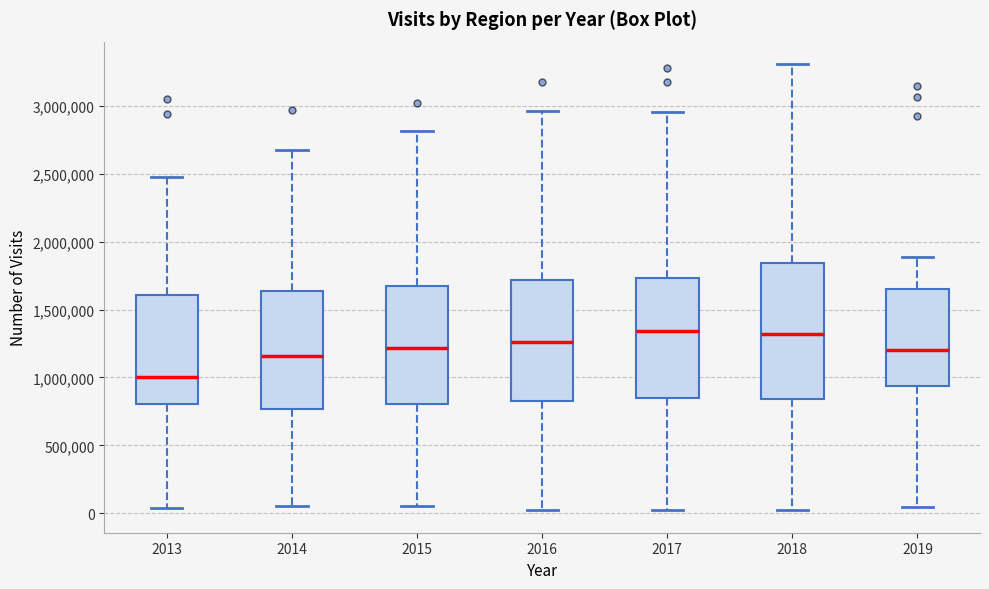

Which box has the lowest median line?

2013